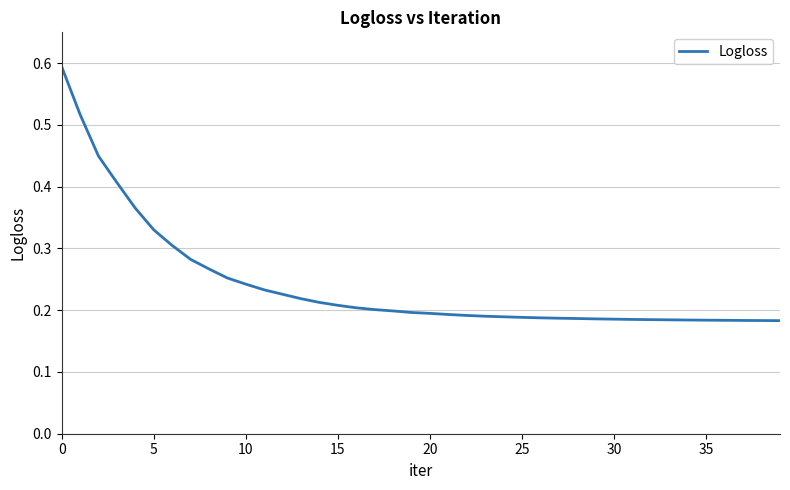

What is the greatest value displayed?

0.6